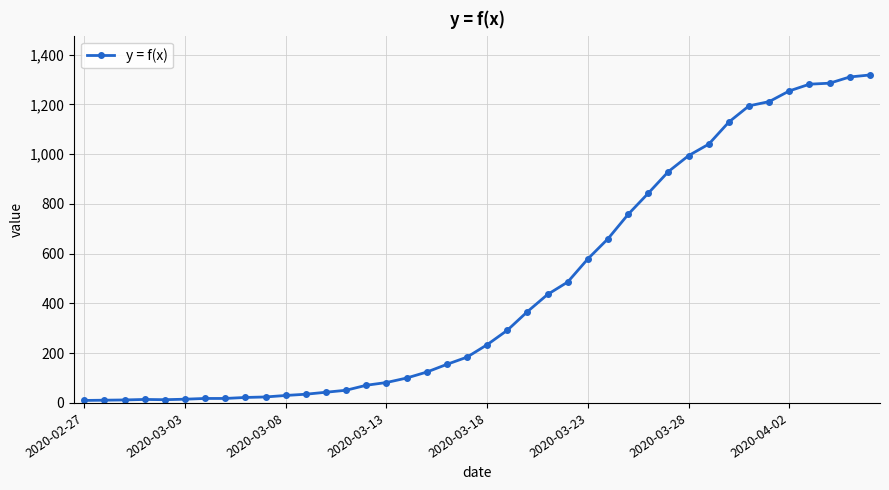

What is the difference between the maximum and minimum values?

1308